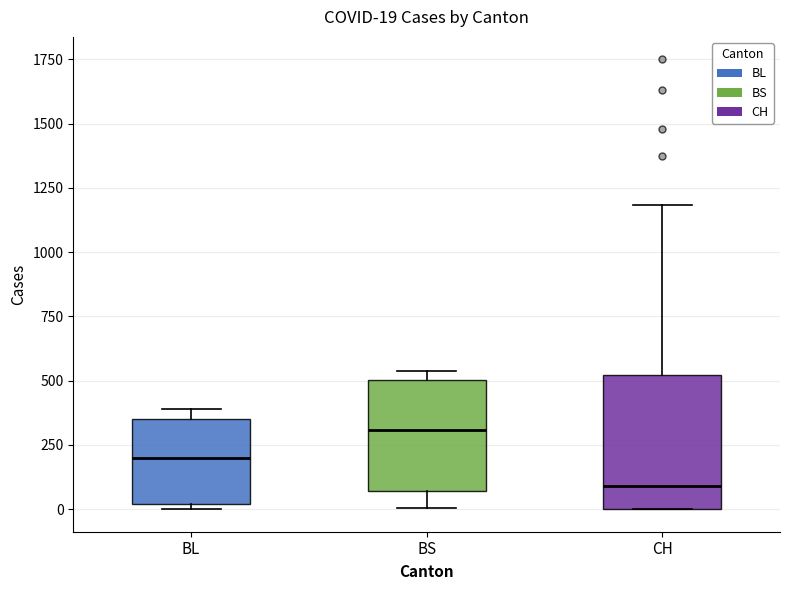

Which box's median line is the lowest?

CH